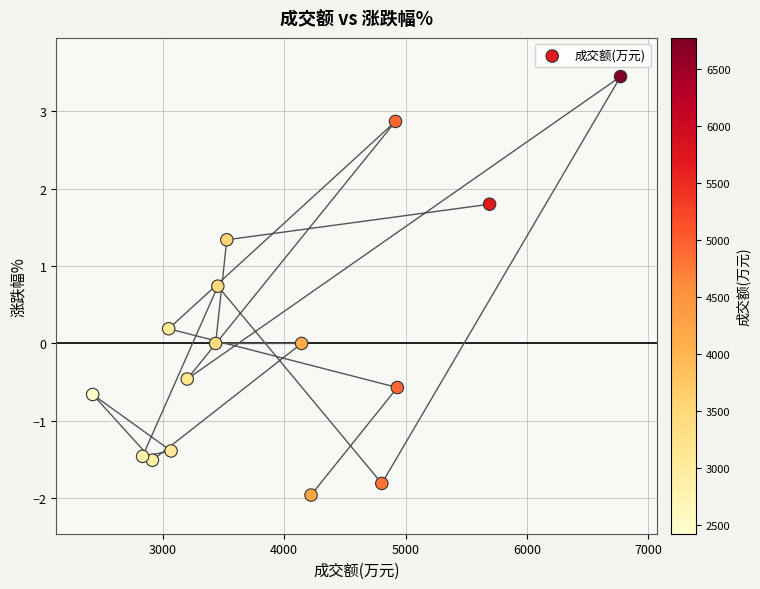

What is the range of X values (max minus min)?

4349.0